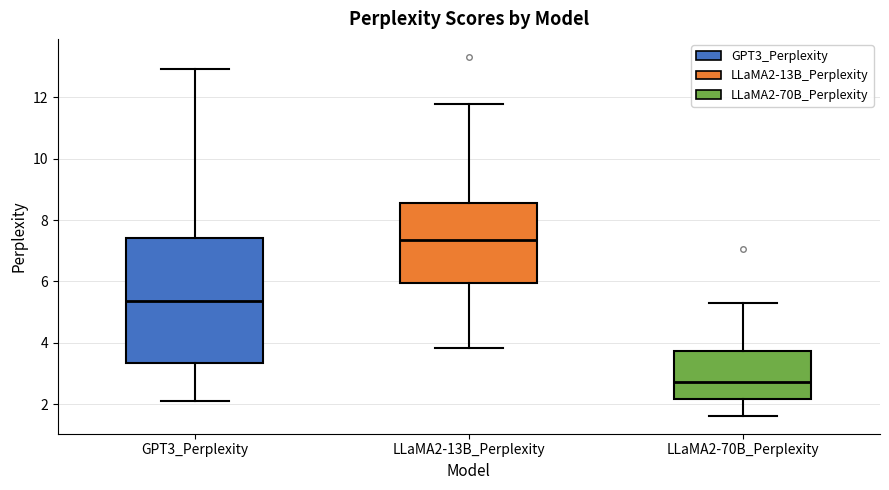

Where does the lower whisker of the box for LLaMA2-13B_Perplexity end on the y-axis? The values are not printed on the chart, so give them approximately, as read against the axis.

3.8